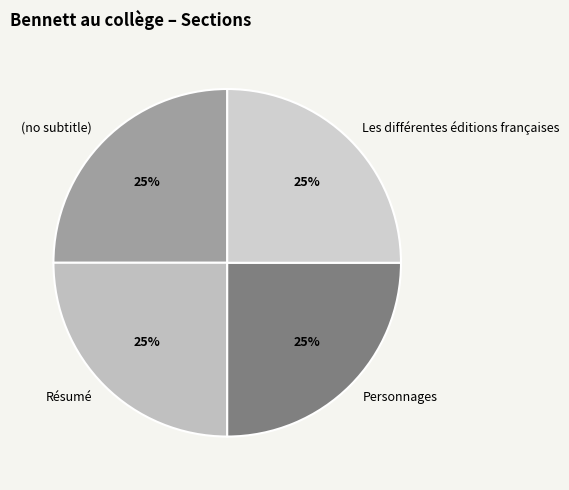

To the nearest percent, what portion does Résumé represent?

25%